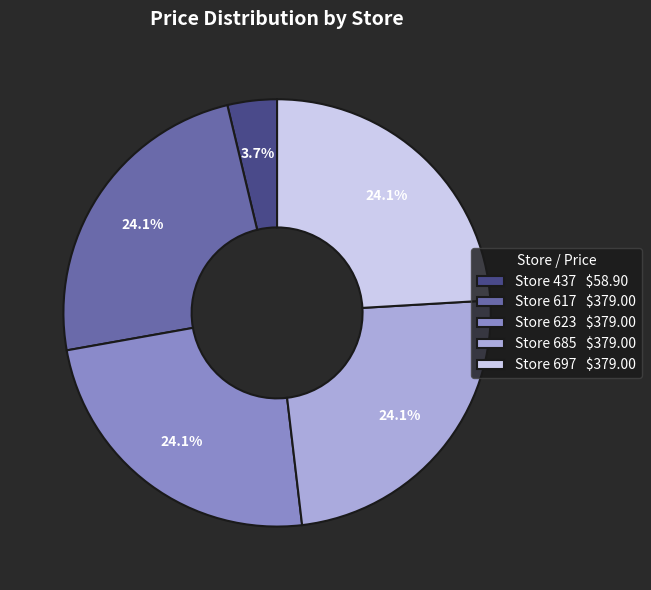

Count the number of slices in the pie.

5